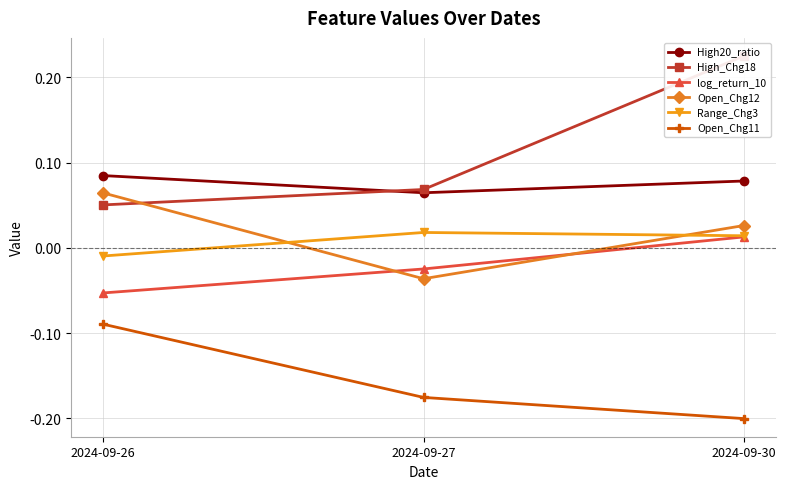

Which series has the widest spread of values?

High_Chg18